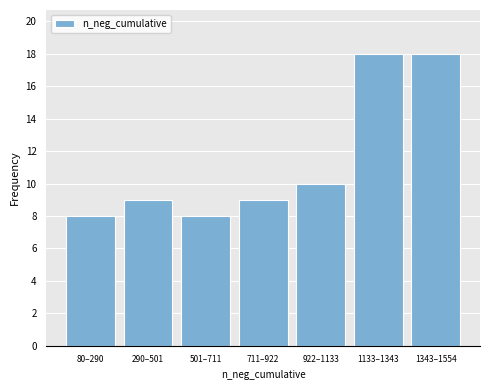

Reading left to right, list all the values displayed in this chart.

8	9	8	9	10	18	18